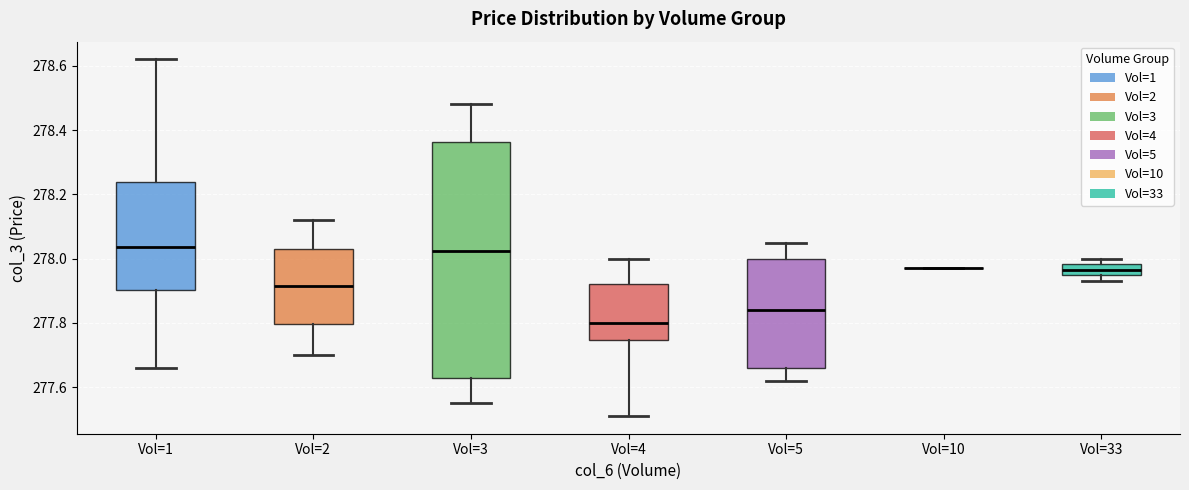

Where does the lower whisker of the box for Vol=2 end on the y-axis? The values are not printed on the chart, so give them approximately, as read against the axis.

277.70